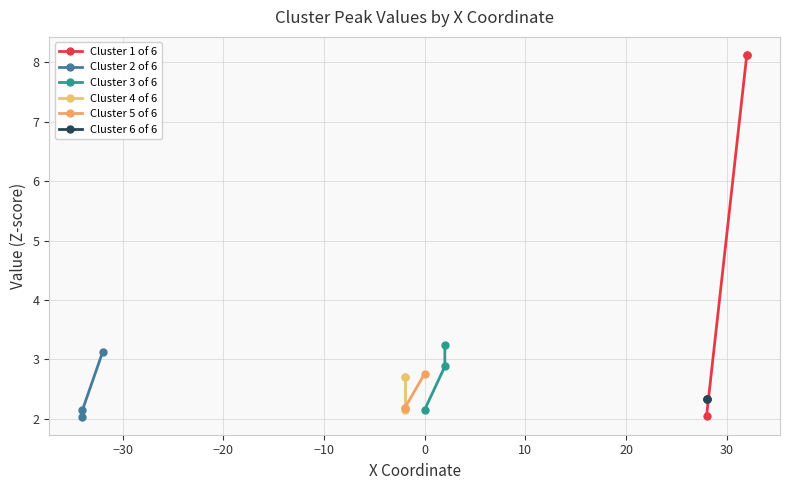

What is the value of the Cluster 3 of 6 point at the 1st from the left?

2.2